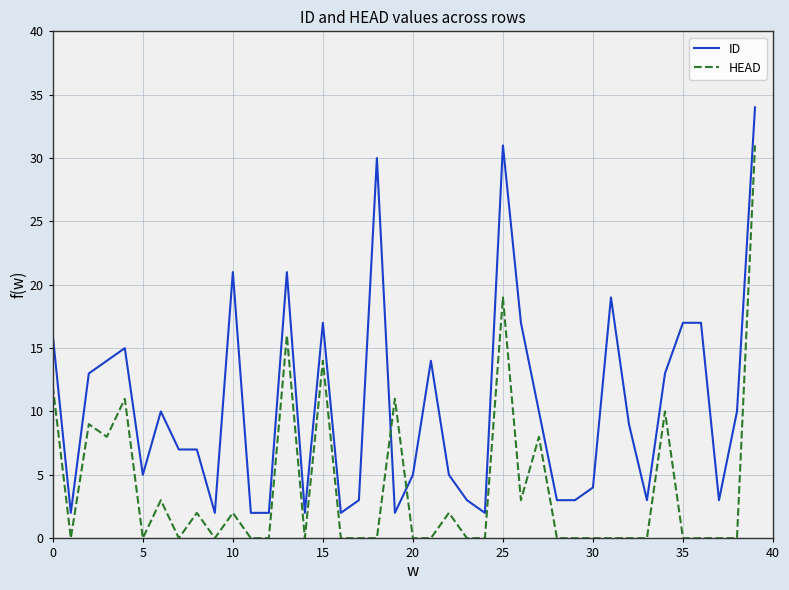

Is this an area chart (filled region under the line)?

No